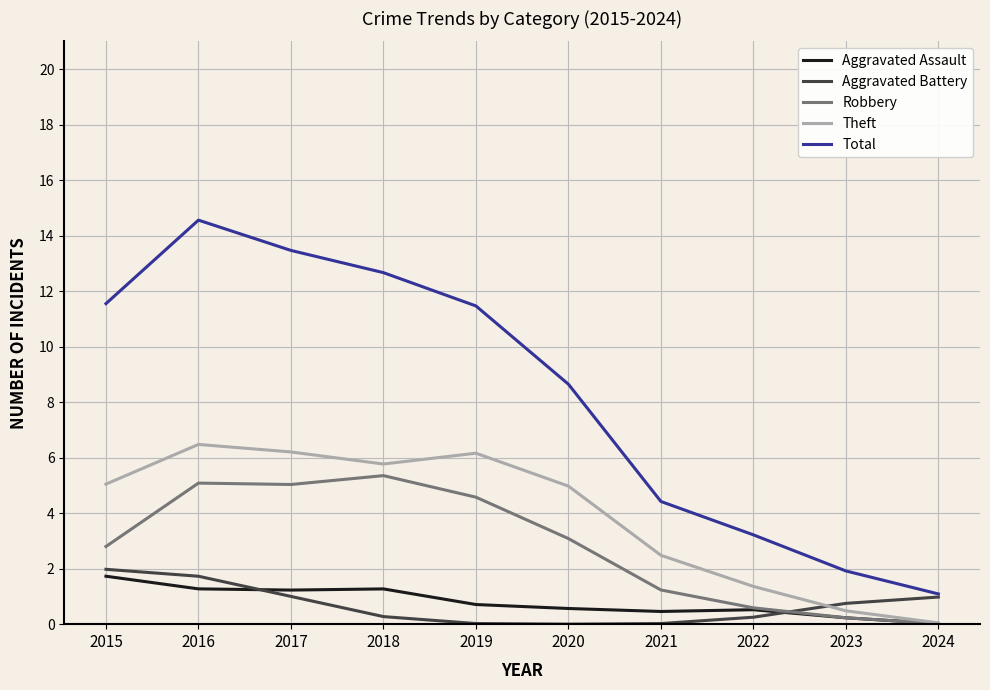

What are all the series names shown in the legend?

Aggravated Assault, Aggravated Battery, Robbery, Theft, Total